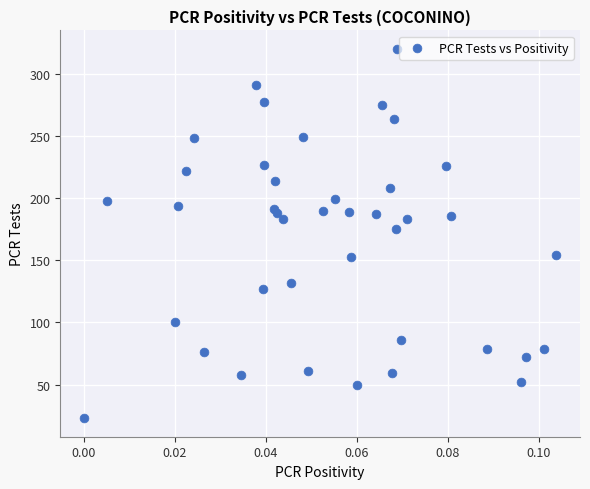

What Y value in the scatter plot is closest to 171?

175